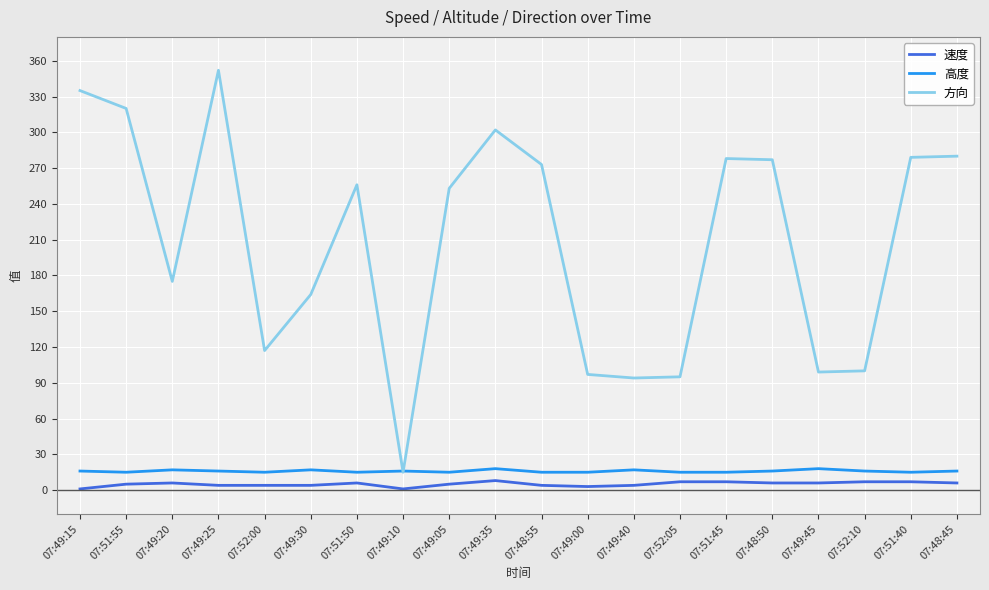

How many lines are shown in the chart?

3